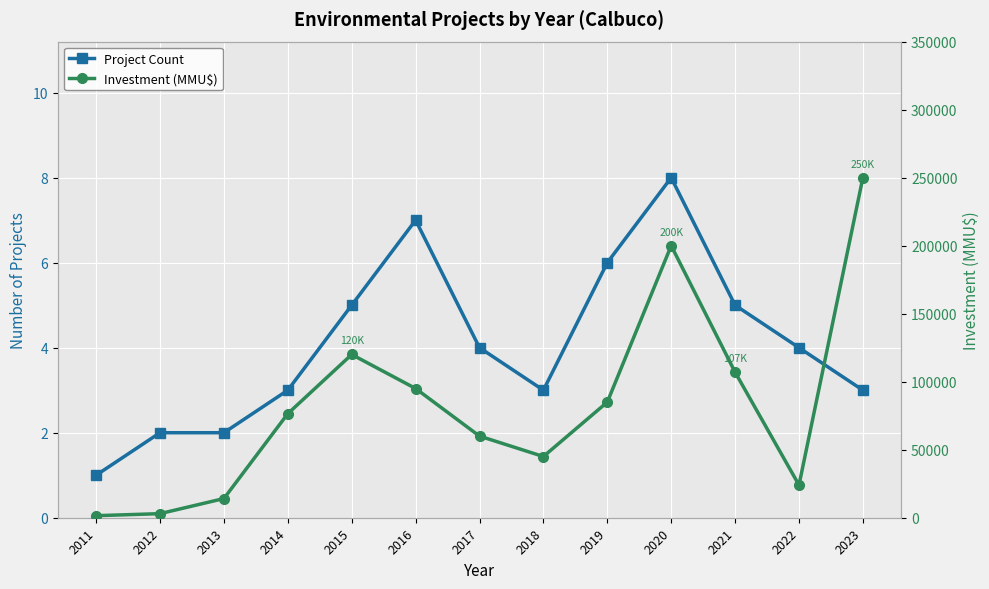

Is the value of Investment (MMU$) at 2014 greater than the value of Project Count at 2013?

Yes